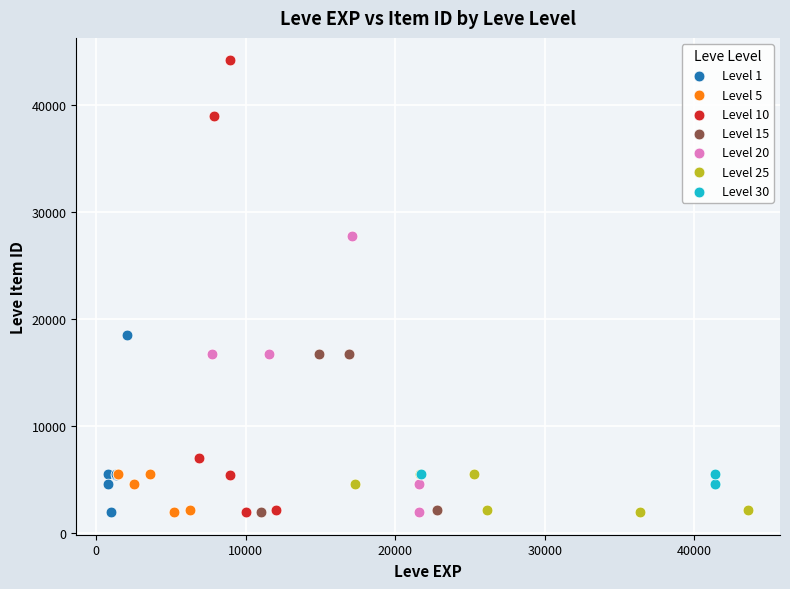

What are all the series names shown in the legend?

Level 1, Level 5, Level 10, Level 15, Level 20, Level 25, Level 30